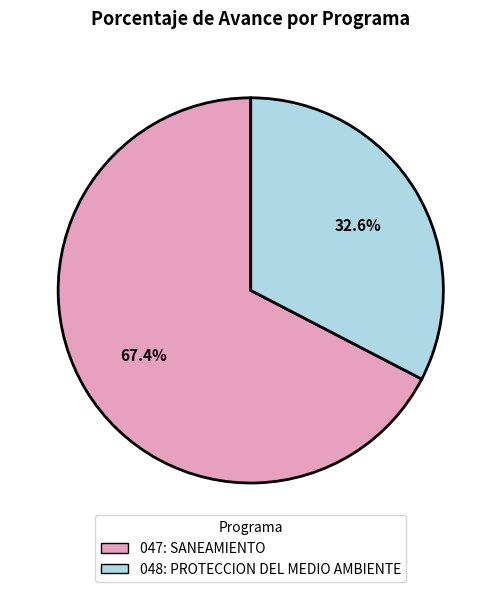

Rank the categories by value from highest to lowest.

047: SANEAMIENTO, 048: PROTECCION DEL MEDIO AMBIENTE